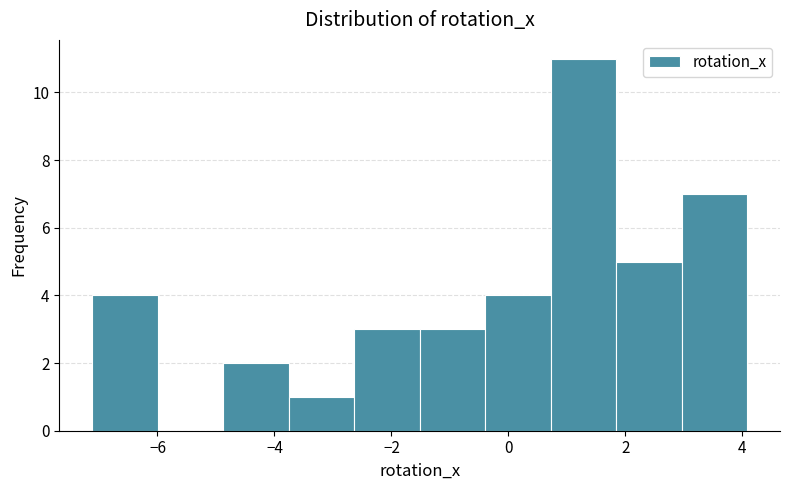

Reading left to right, transcribe this chart: for each bar, give the range it covers on the x-axis and its height. Neither the bar edges nor the heights are printed on the chart, so give them approximately, as read against the axes.

-7.2 to -6.0: 4
-6.0 to -4.8: 0
-4.8 to -3.8: 2
-3.8 to -2.6: 1
-2.6 to -1.6: 3
-1.6 to -0.4: 3
-0.4 to 0.8: 4
0.8 to 1.8: 11
1.8 to 3.0: 5
3.0 to 4.0: 7